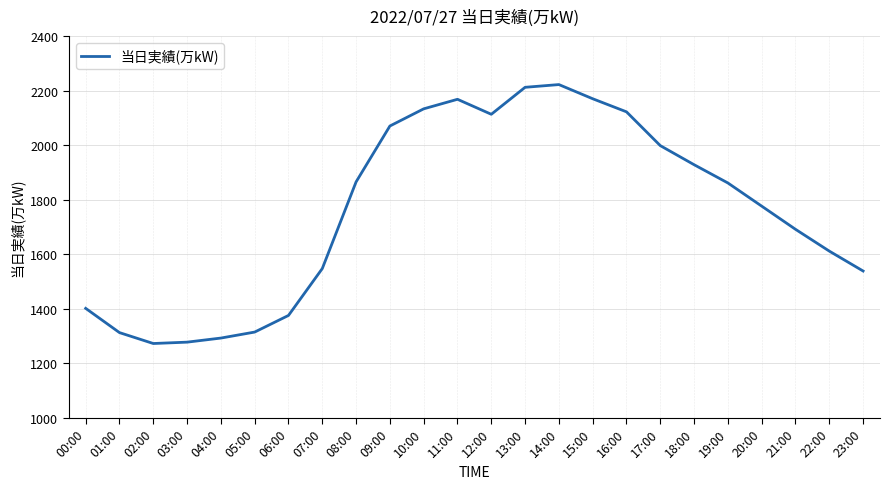

What is the maximum value shown in the chart?

2222